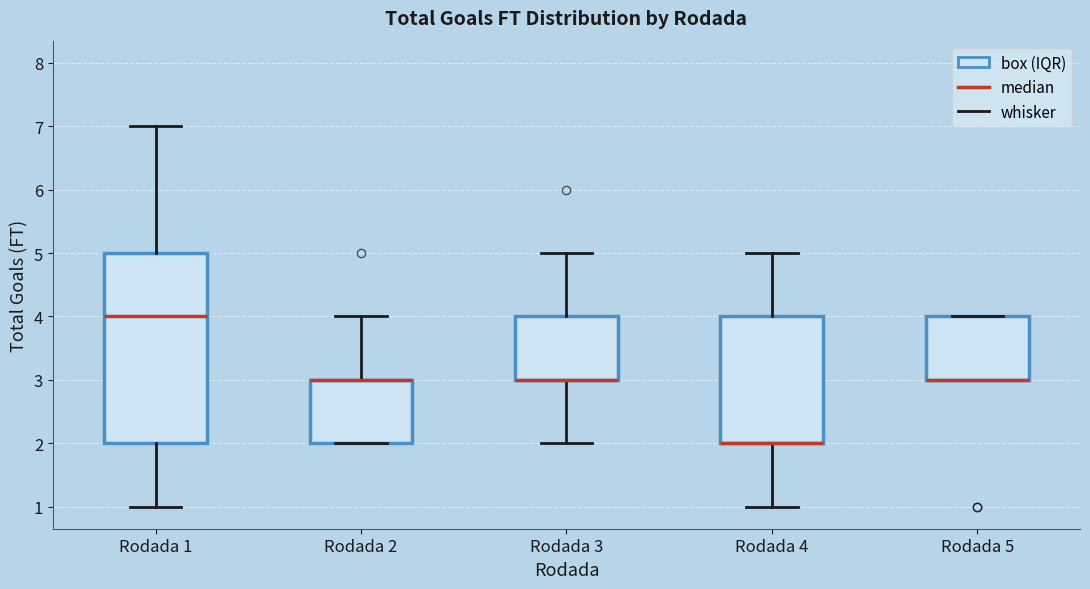

Reading left to right, read every box against the y-axis: the position of its median line, the range the box covers, and the ends of its whiskers. The values are not printed on the chart, so give them approximately, as read against the axis.

Rodada 1: median 4, box 2 to 5, whiskers 1 to 7
Rodada 2: median 3 (drawn on the box's upper edge), box 2 to 3, whiskers 2 to 4
Rodada 3: median 3 (drawn on the box's lower edge), box 3 to 4, whiskers 2 to 5
Rodada 4: median 2 (drawn on the box's lower edge), box 2 to 4, whiskers 1 to 5
Rodada 5: median 3 (drawn on the box's lower edge), box 3 to 4, whiskers 3 to 4